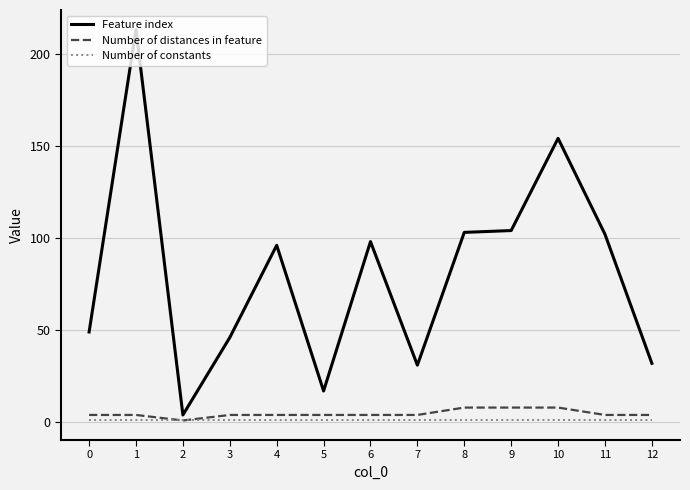

Is it true that Feature index equals 17 at 5?

True